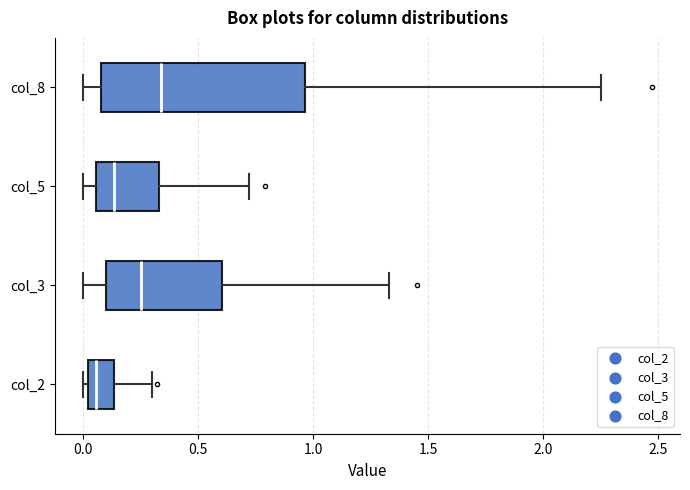

Which box is the widest, from its left edge to its right edge?

col_8